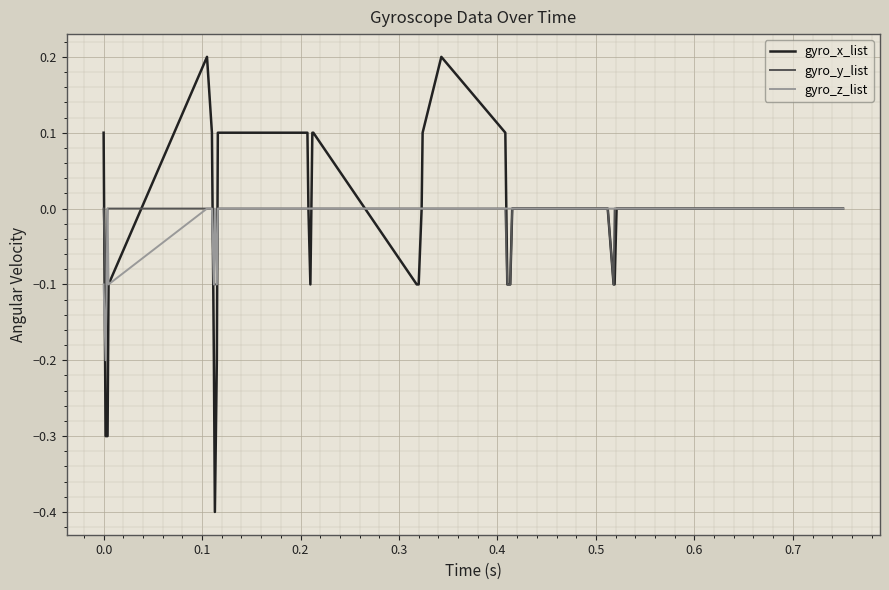

True or false: gyro_x_list and gyro_y_list intersect in this chart.

True